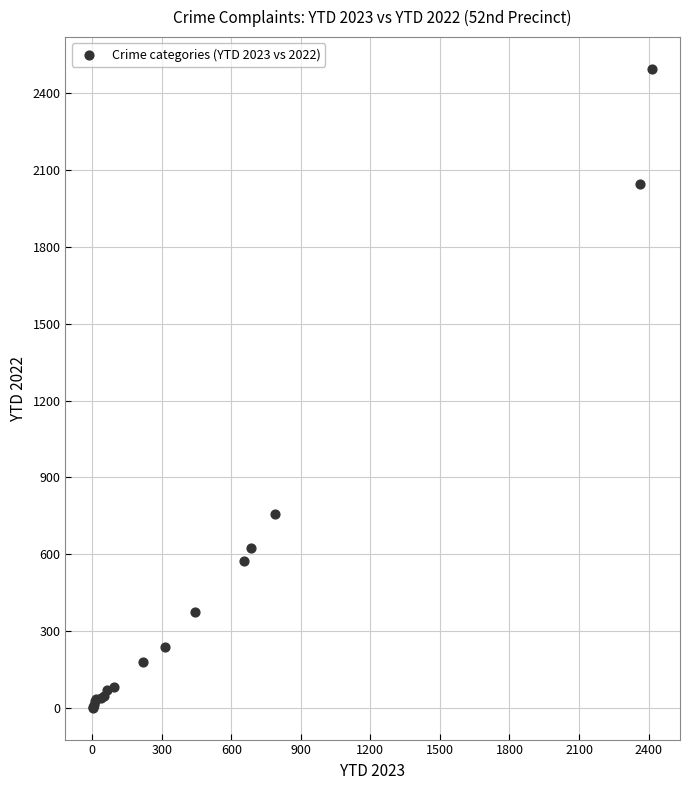

What Y value in the scatter plot is closest to 1247?

758